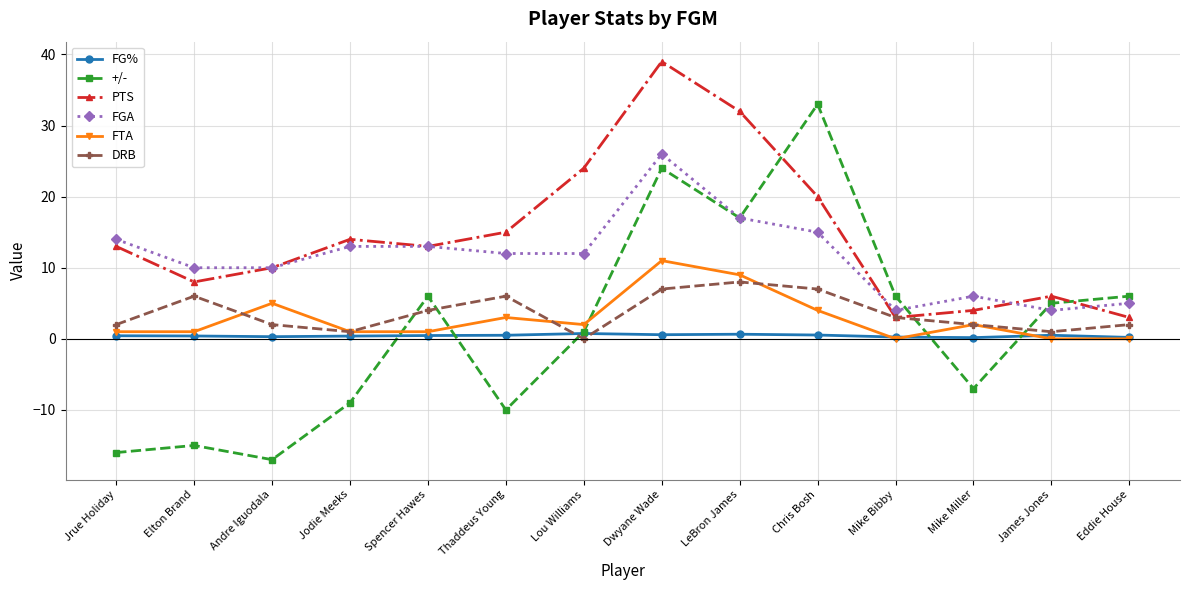

Which series has the largest range (max minus min)?

+/-